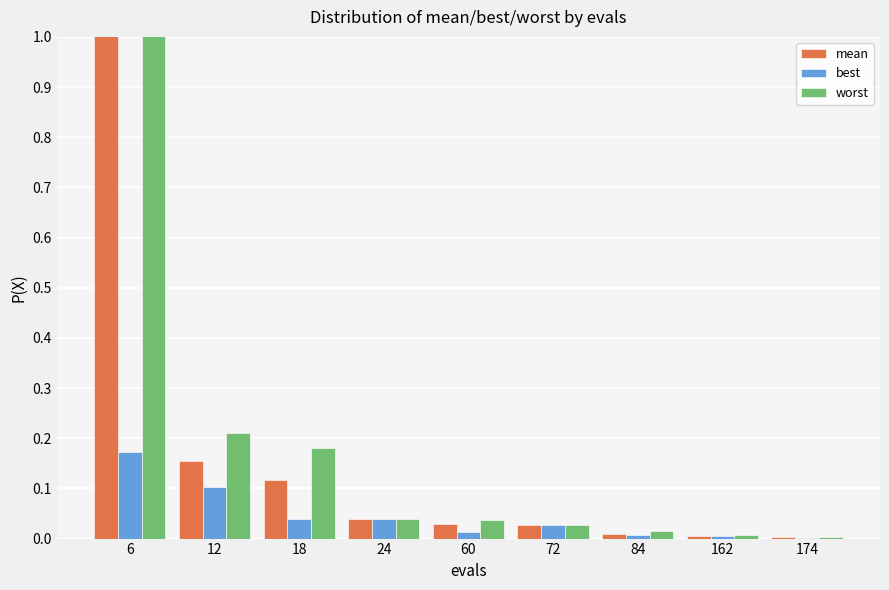

At which label does worst reach its minimum?

174